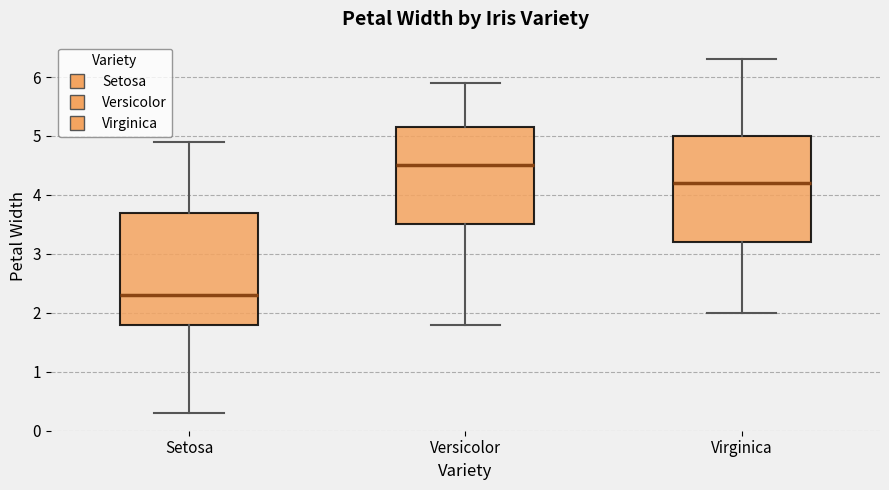

Reading left to right, transcribe this box plot: for each box, give where its median line is, the range the box spans, and where its two whiskers end, as read against the y-axis. The values are not printed on the chart, so give them approximately, as read against the axis.

Setosa: median 2.3, box 1.8 to 3.7, whiskers 0.3 to 4.9
Versicolor: median 4.5, box 3.5 to 5.2, whiskers 1.8 to 5.9
Virginica: median 4.2, box 3.2 to 5.0, whiskers 2.0 to 6.3